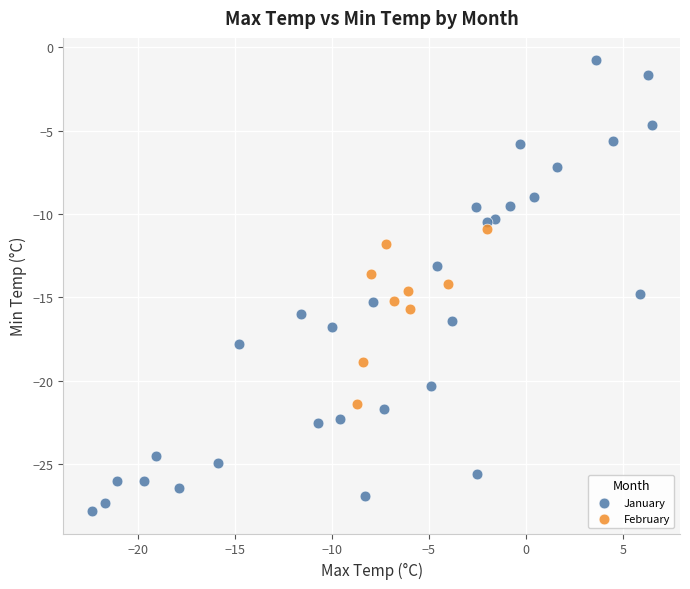

Which series contains the lowest Y value?

January